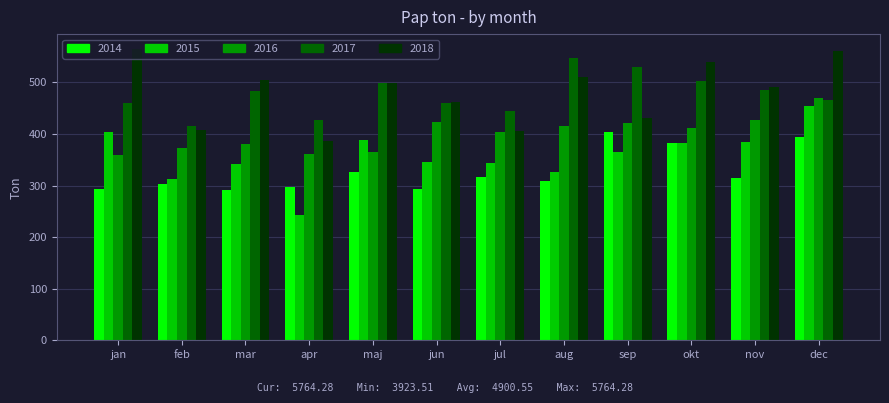

At which category is the sum across all series the highest?

dec